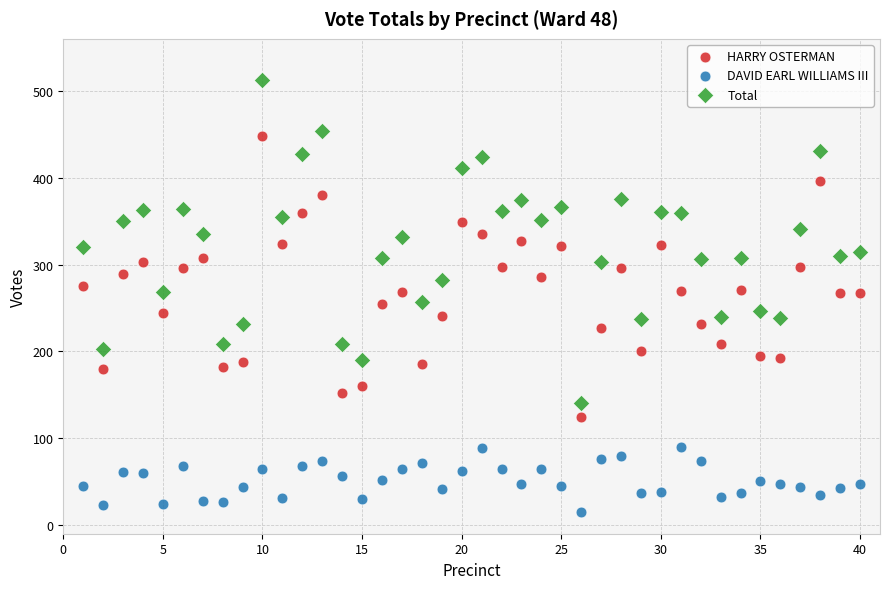

Across all data points, what is the range of X values (max minus min)?

39